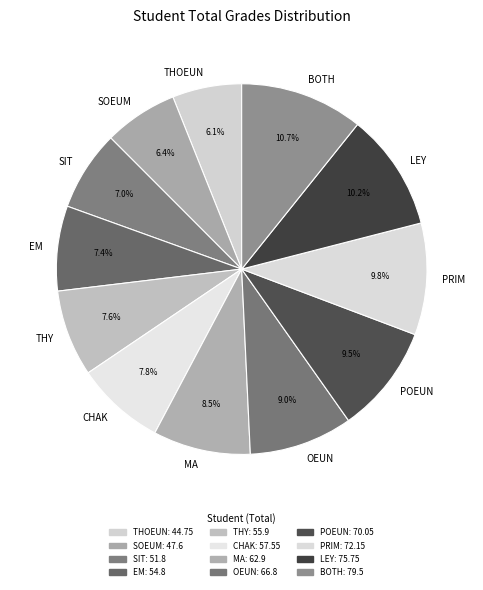

Which has a higher value, LEY or THY?

LEY